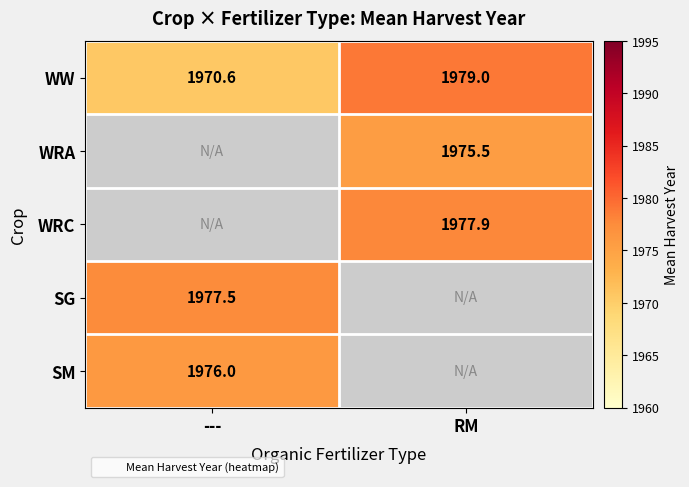

Is the value of WRA at RM greater than the value of SG at RM?

No